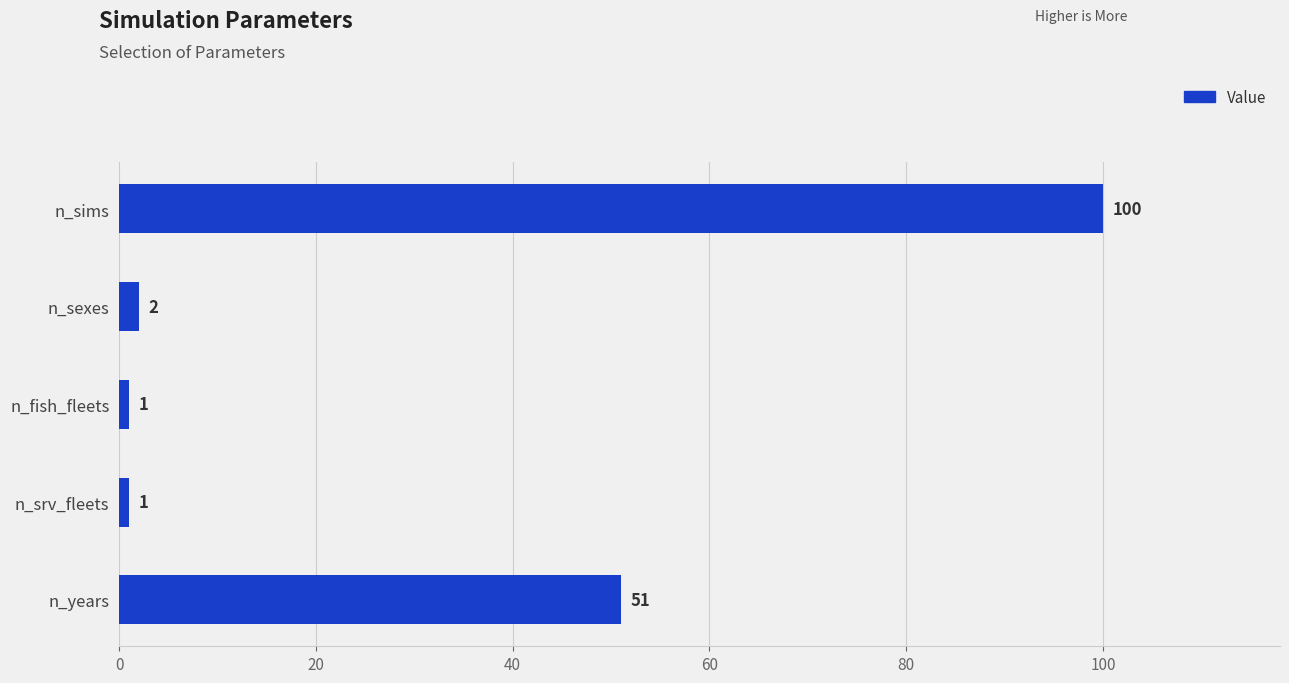

What is the sum of all values?

155